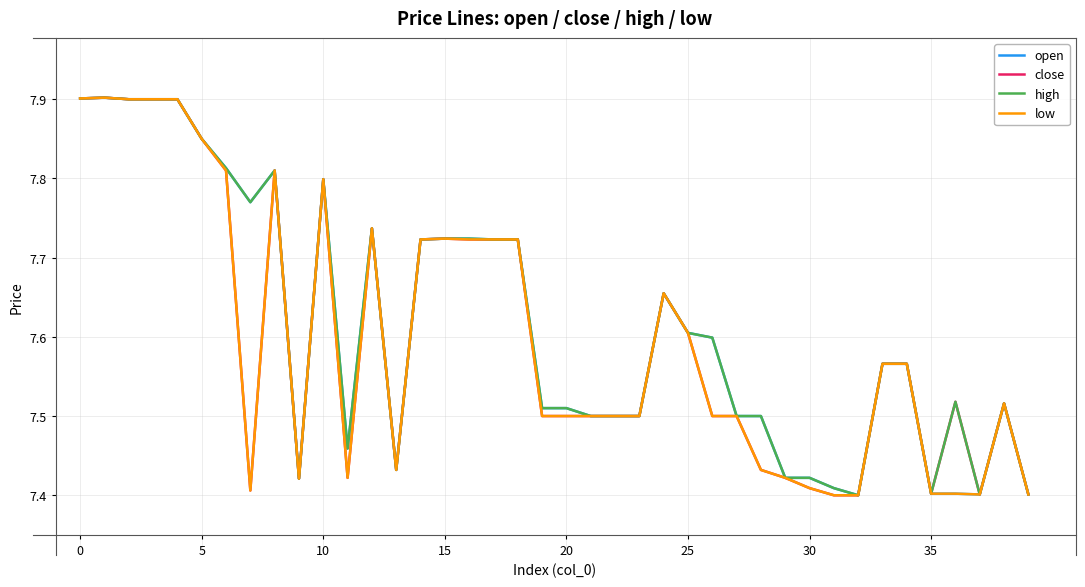

List the series in order of their peak value, highest first.

open, close, high, low